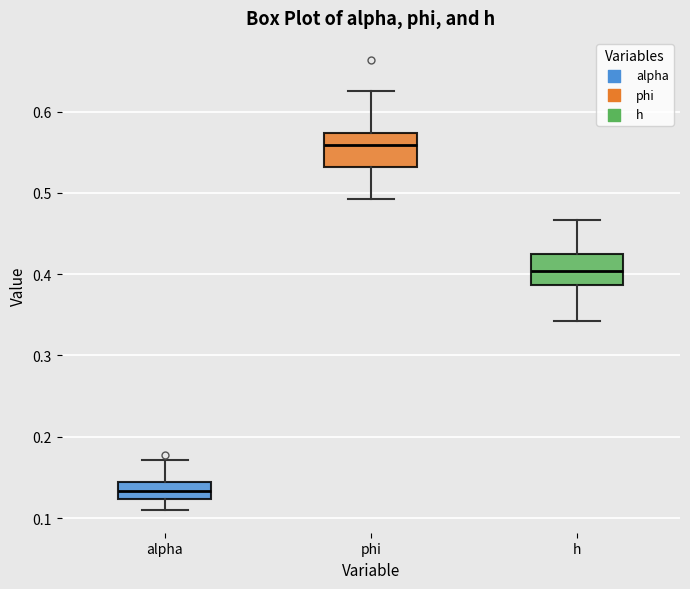

Reading left to right, transcribe this box plot: for each box, give where its median line is, the range the box spans, and where its two whiskers end, as read against the y-axis. The values are not printed on the chart, so give them approximately, as read against the axis.

alpha: median 0.13, box 0.12 to 0.14, whiskers 0.11 to 0.17
phi: median 0.56, box 0.53 to 0.57, whiskers 0.49 to 0.63
h: median 0.40, box 0.39 to 0.42, whiskers 0.34 to 0.47